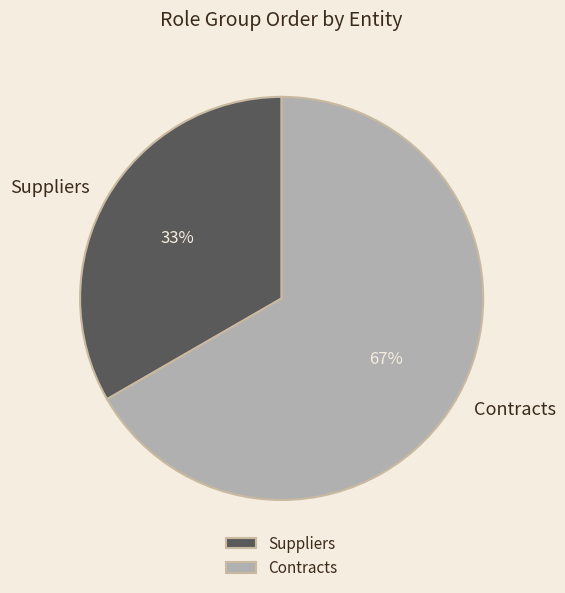

Count the number of slices in the pie.

2